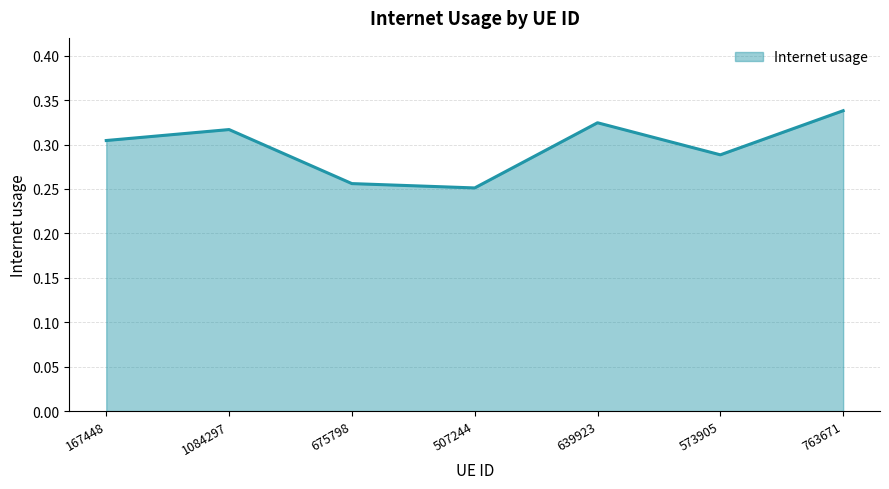

Where is the first local minimum?

507244